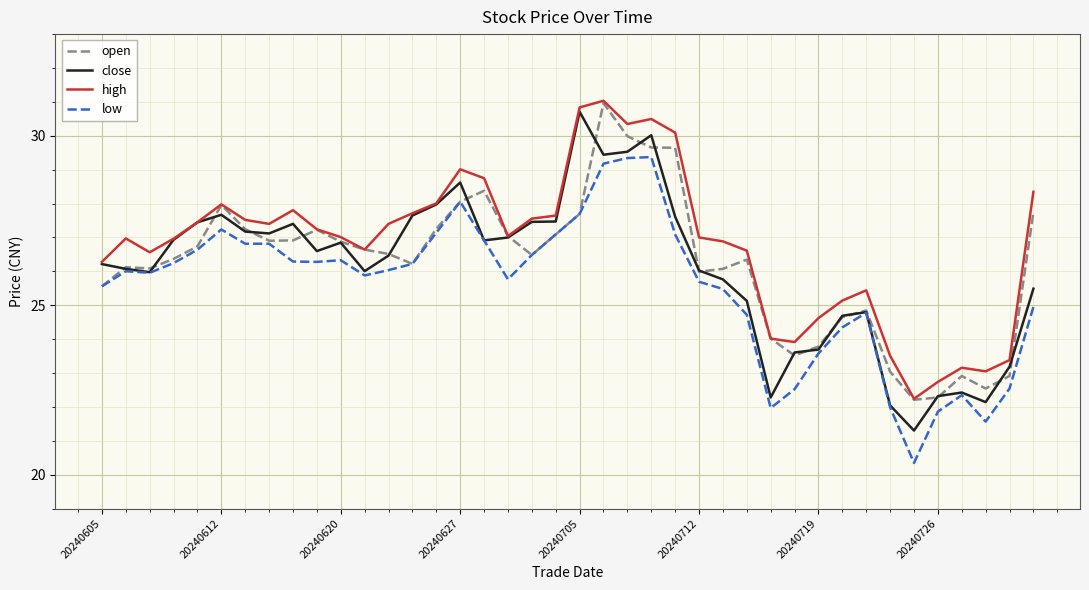

Is this an area chart (filled region under the line)?

No